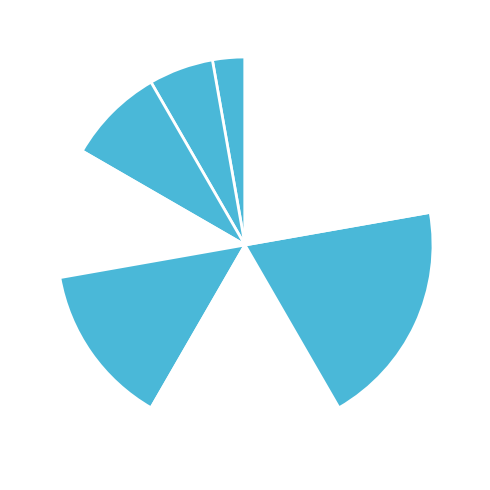

To the nearest percent, what is the average slice percentage?

12%